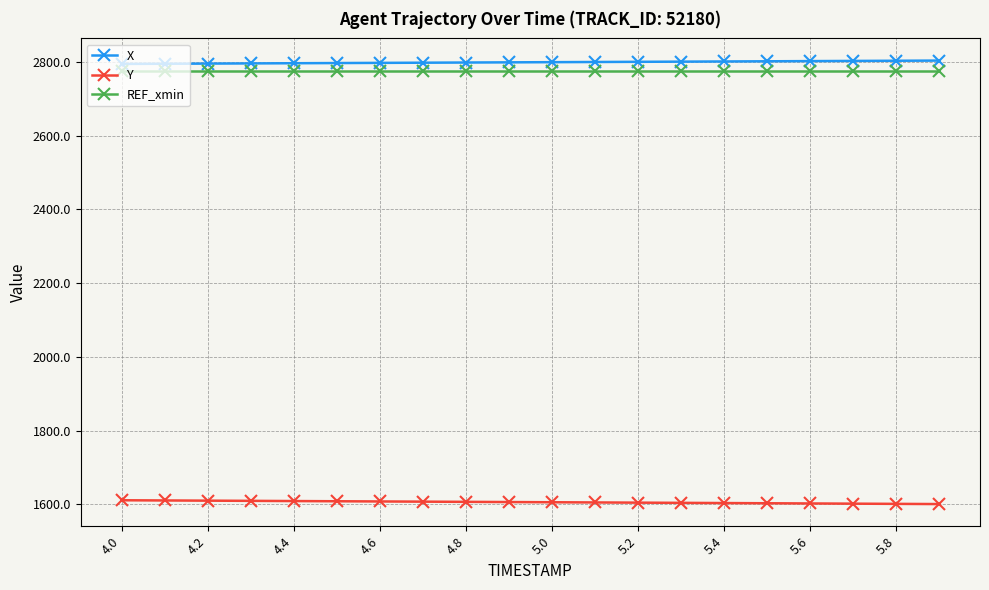

What is the maximum value shown in the chart?

2803.7